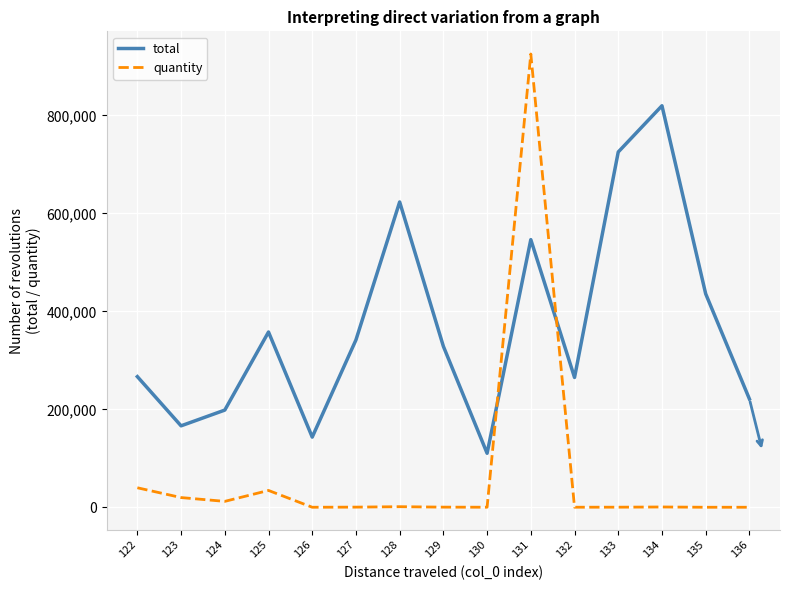

Which series has the widest spread of values?

quantity